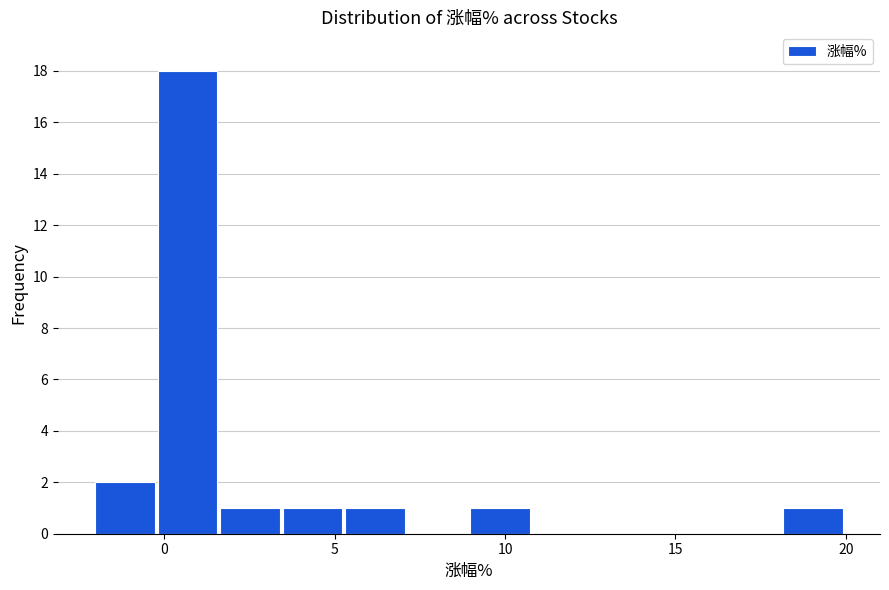

Around what value on the x-axis is the tallest bar? Give the approximate position of its centre, as read against the axis.

0.5